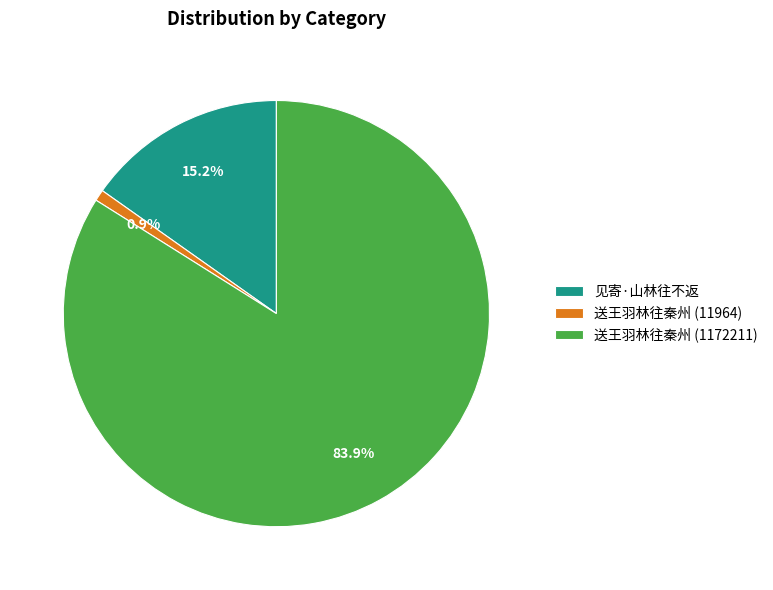

Approximately how many times larger is the value at 见寄·山林往不返 compared to 送王羽林往秦州 (11964)?

17.8